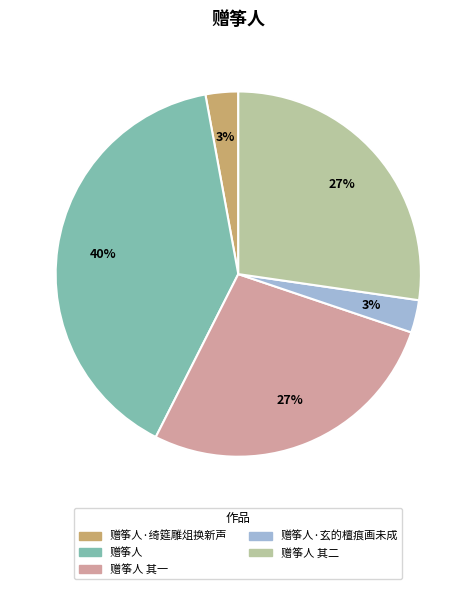

Is 赠筝人 其一 the majority of the pie?

No